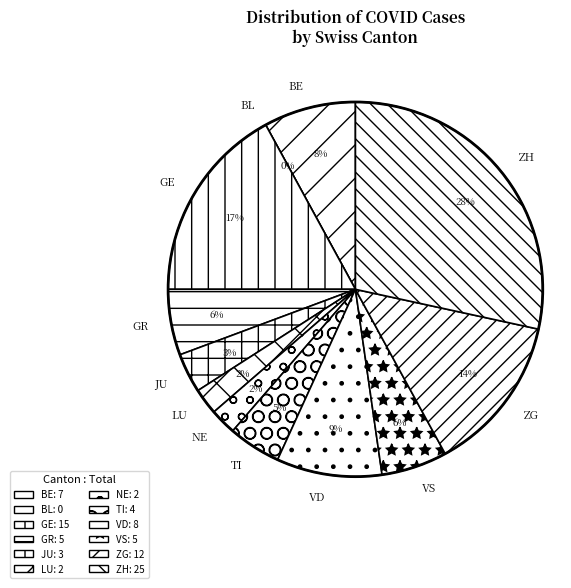

Does ZH account for over 50% of the chart?

No